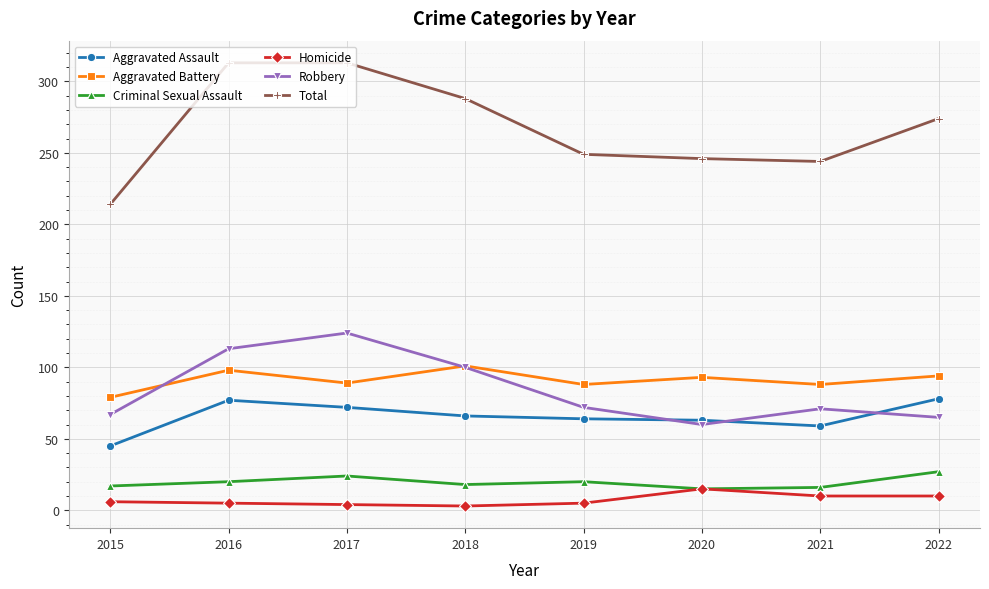

How many distinct data groups are displayed?

6